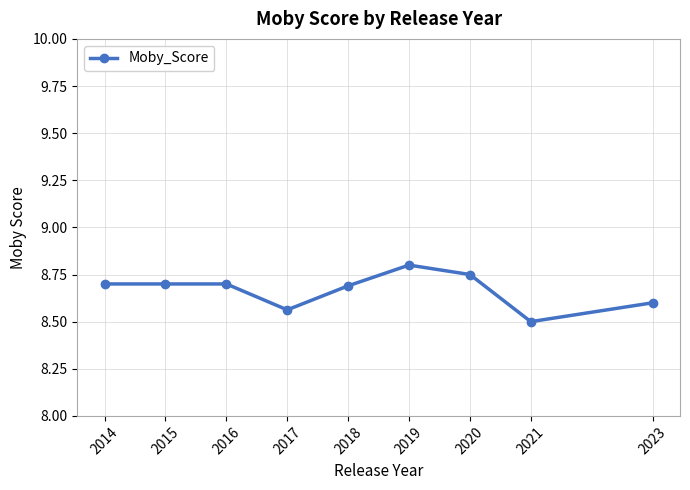

Which category has the highest value across all series?

2019